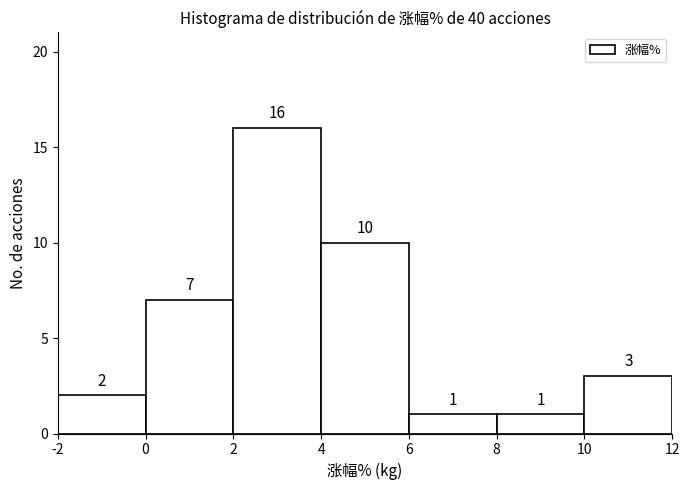

Which range on the x-axis has the tallest bar?

2 to 4